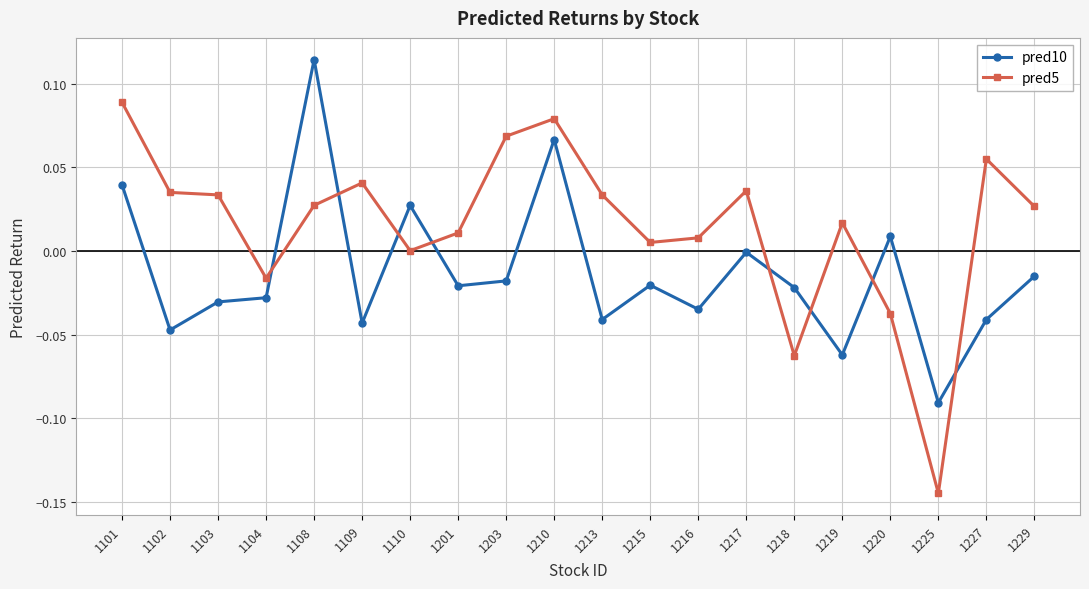

Where does the pred10 series first go above 0?

1101